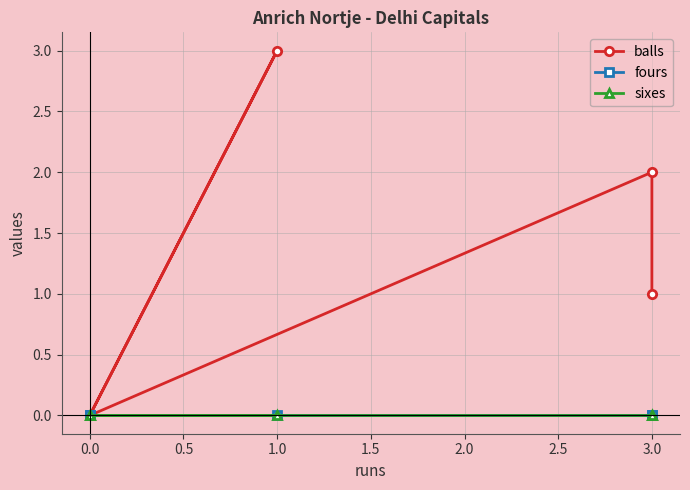

True or false: sixes has a value of 0 at 0.0.

True